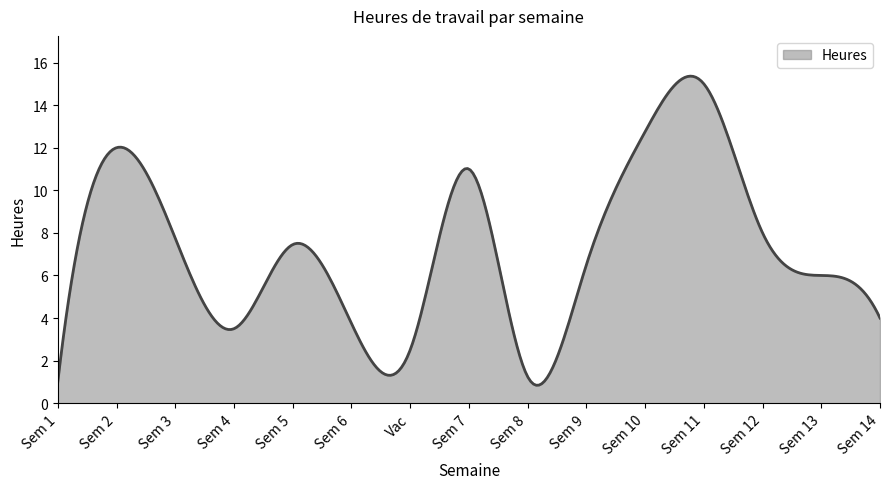

What is the greatest value displayed?

15.4